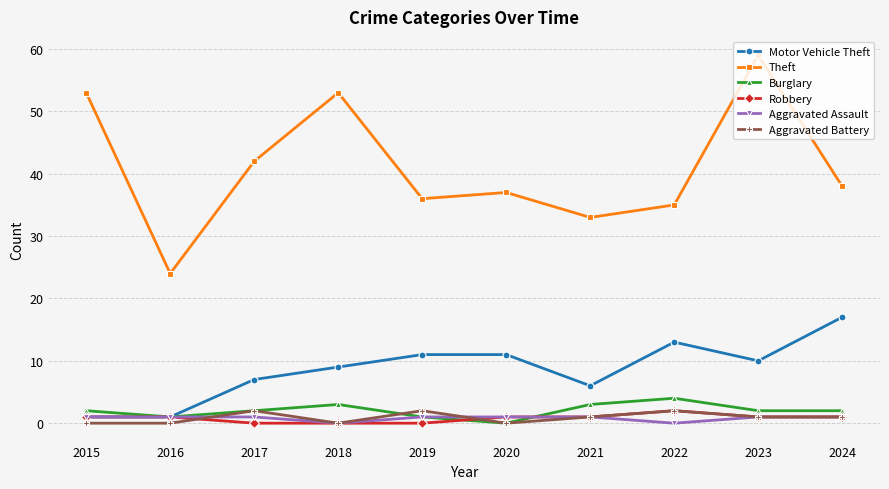

Reading left to right, what are all the values shown in this chart?

Motor Vehicle Theft: 2015=1	2016=1	2017=7	2018=9	2019=11	2020=11	2021=6	2022=13	2023=10	2024=17
Theft: 2015=53	2016=24	2017=42	2018=53	2019=36	2020=37	2021=33	2022=35	2023=59	2024=38
Burglary: 2015=2	2016=1	2017=2	2018=3	2019=1	2020=0	2021=3	2022=4	2023=2	2024=2
Robbery: 2015=1	2016=1	2017=0	2018=0	2019=0	2020=1	2021=1	2022=2	2023=1	2024=1
Aggravated Assault: 2015=1	2016=1	2017=1	2018=0	2019=1	2020=1	2021=1	2022=0	2023=1	2024=1
Aggravated Battery: 2015=0	2016=0	2017=2	2018=0	2019=2	2020=0	2021=1	2022=2	2023=1	2024=1